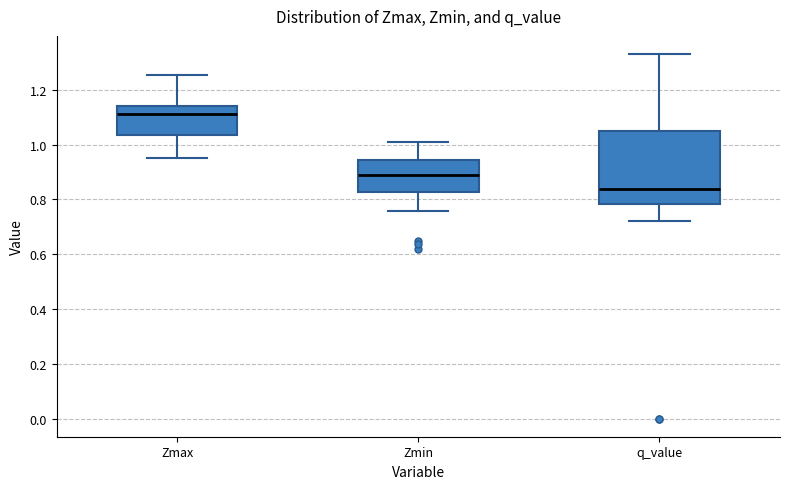

Where is the upper edge of the box for Zmax on the y-axis? The values are not printed on the chart, so give them approximately, as read against the axis.

1.14